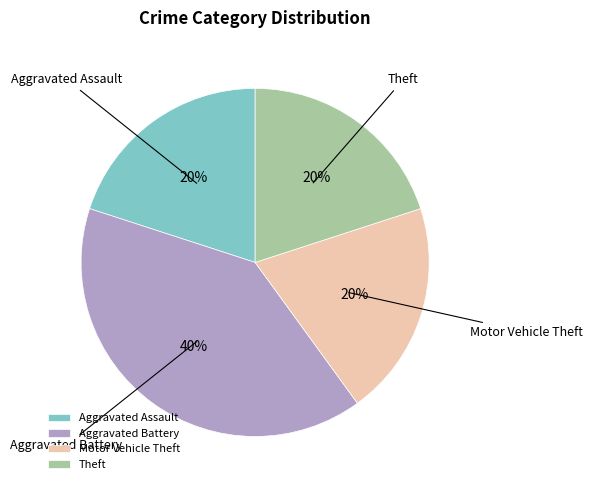

Is the sum of Aggravated Assault and Motor Vehicle Theft greater than half?

No